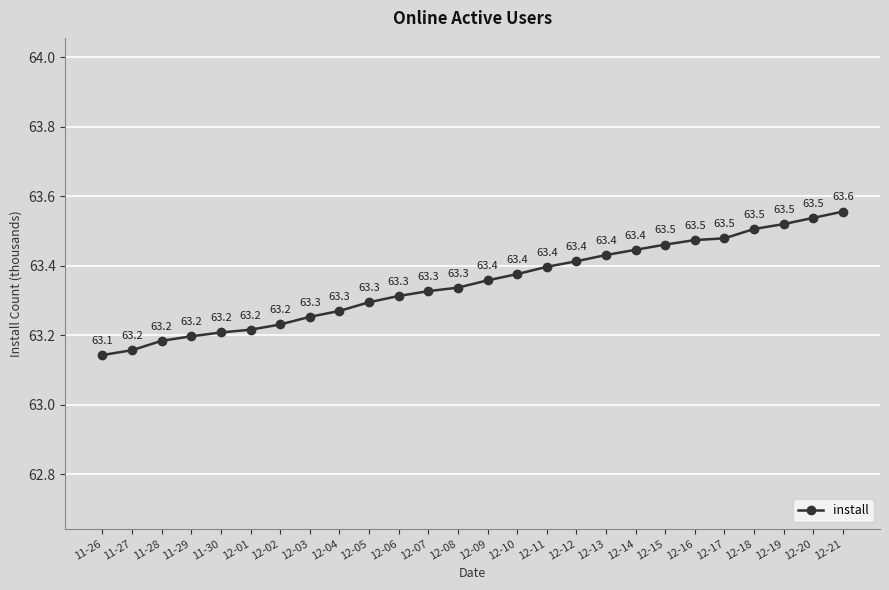

Reading left to right, extract all data points from this chart.

63.1	63.2	63.2	63.2	63.2	63.2	63.2	63.3	63.3	63.3	63.3	63.3	63.3	63.4	63.4	63.4	63.4	63.4	63.4	63.5	63.5	63.5	63.5	63.5	63.5	63.6